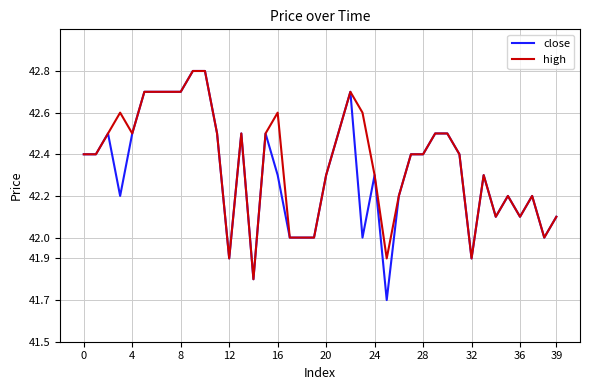

Which series has the widest spread of values?

close